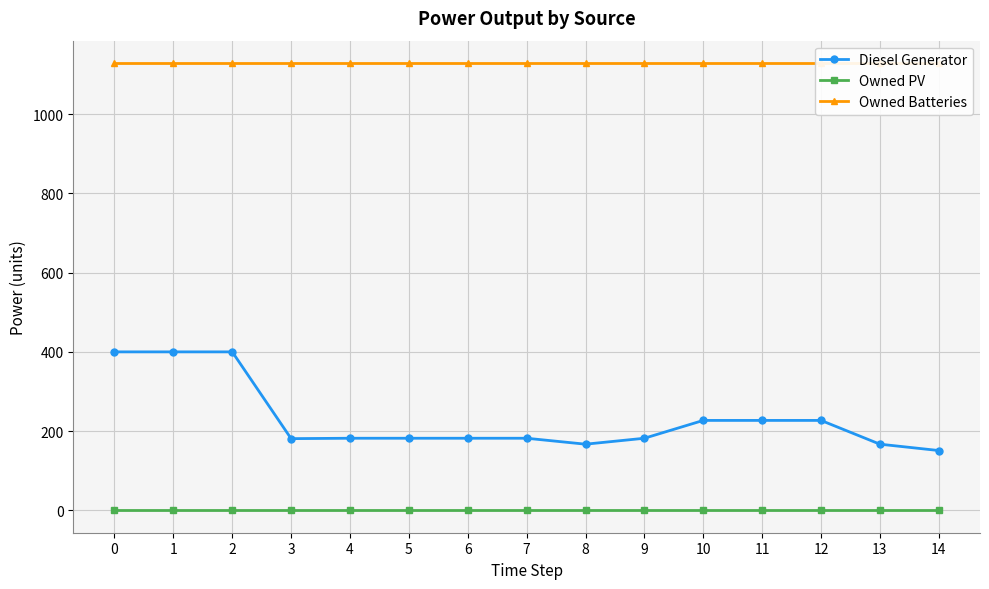

How many data points in Diesel Generator are less than 182?

4